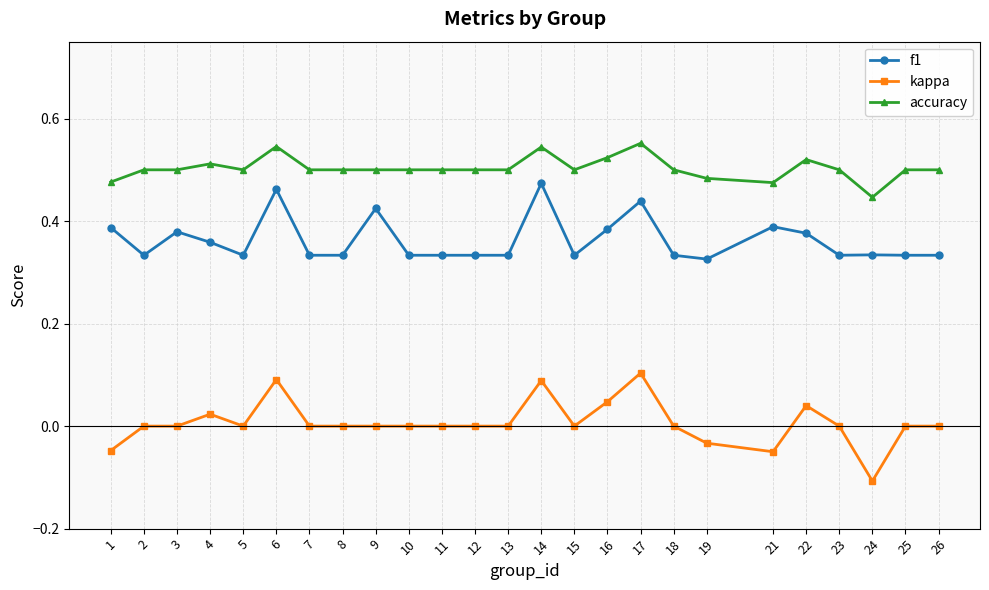

Which series has the widest spread of values?

kappa